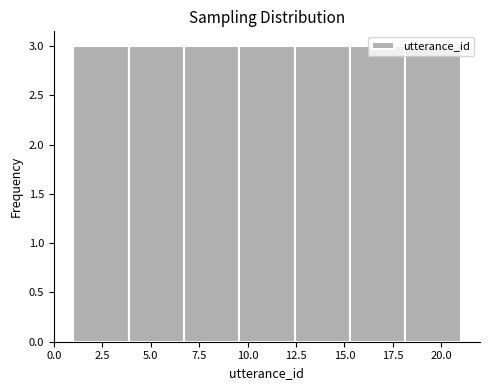

How tall is the bar that spans 4.0 to 6.5 on the x-axis? Neither the bar edges nor the heights are printed on the chart, so give them approximately, as read against the axes.

3